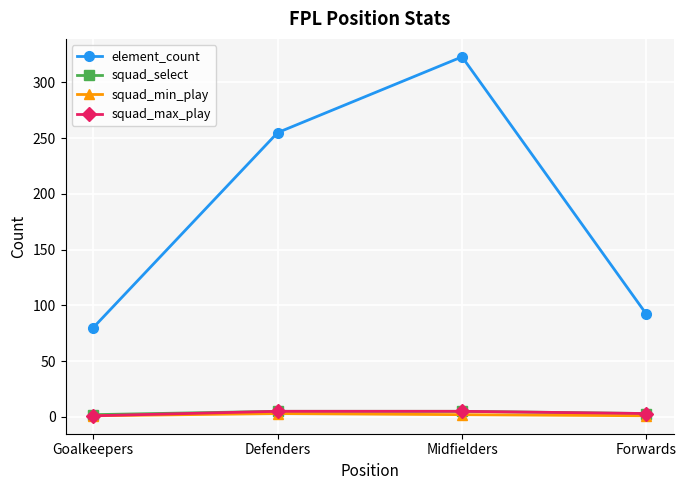

At which category is the sum across all series the highest?

Midfielders